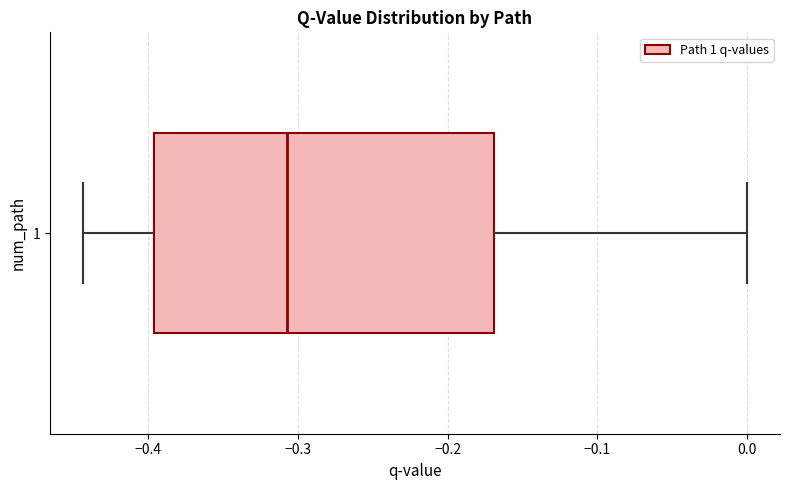

Where does the median line of the box at y = 1 sit on the x-axis? The values are not printed on the chart, so give them approximately, as read against the axis.

-0.31